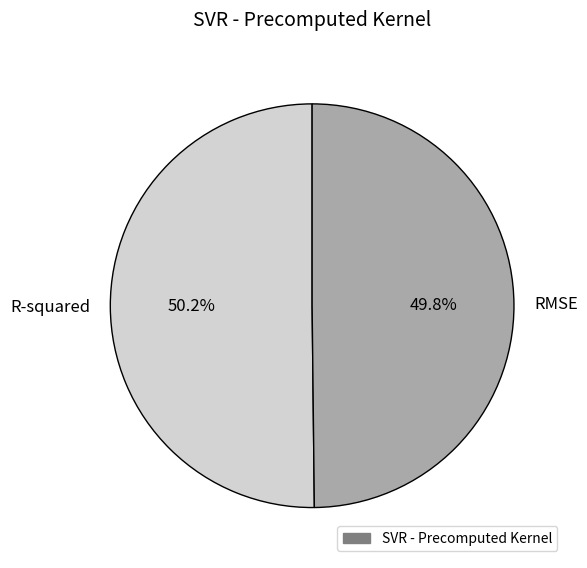

To the nearest percent, what is the average slice percentage?

50%